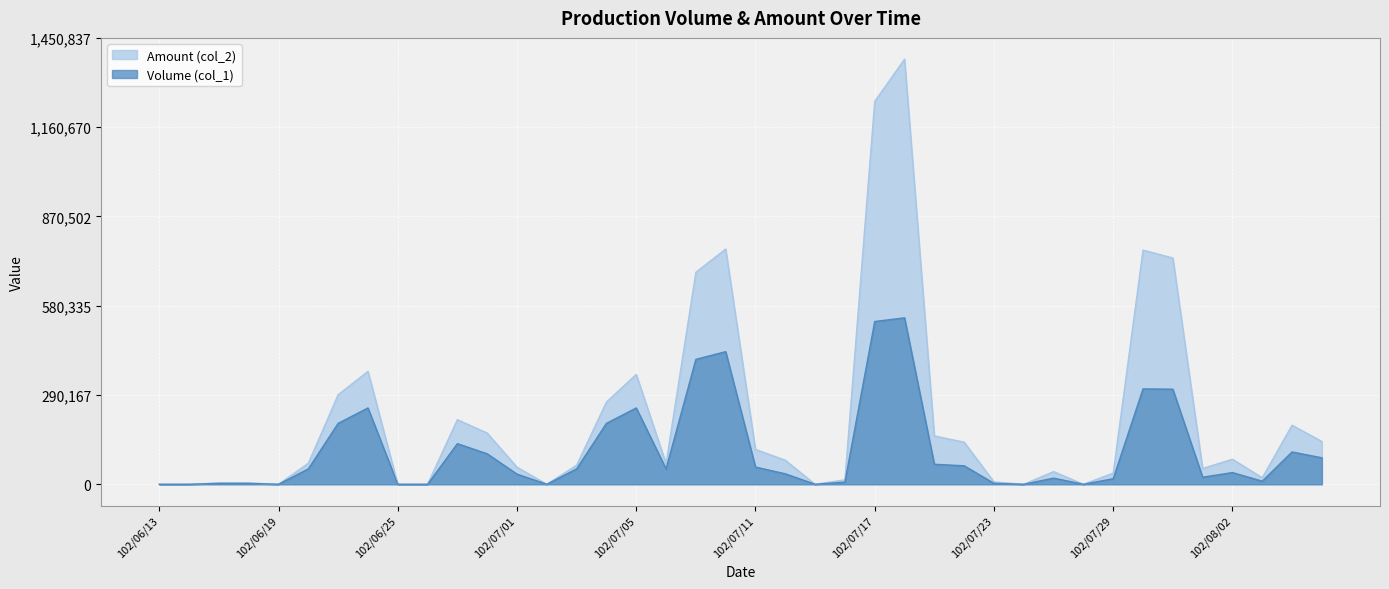

What is the sum of the Amount (col_2) values at 102/07/10 and 102/07/17?

2009050